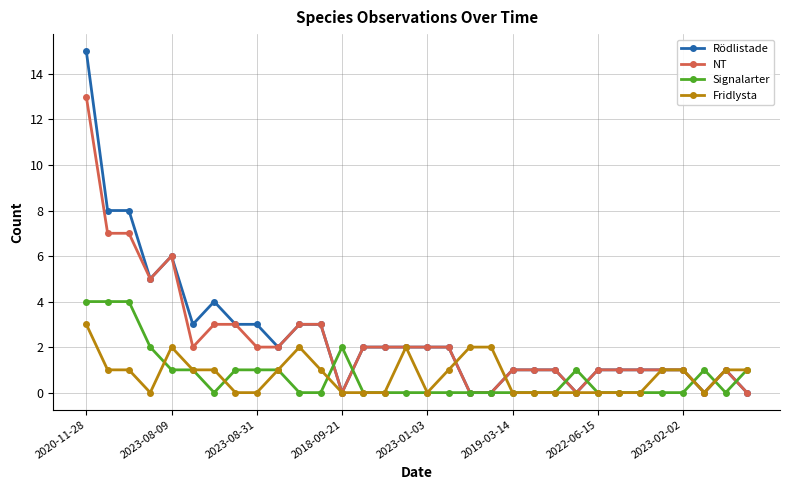

What is the value of the Rödlistade point at the 23rd from the left?

1